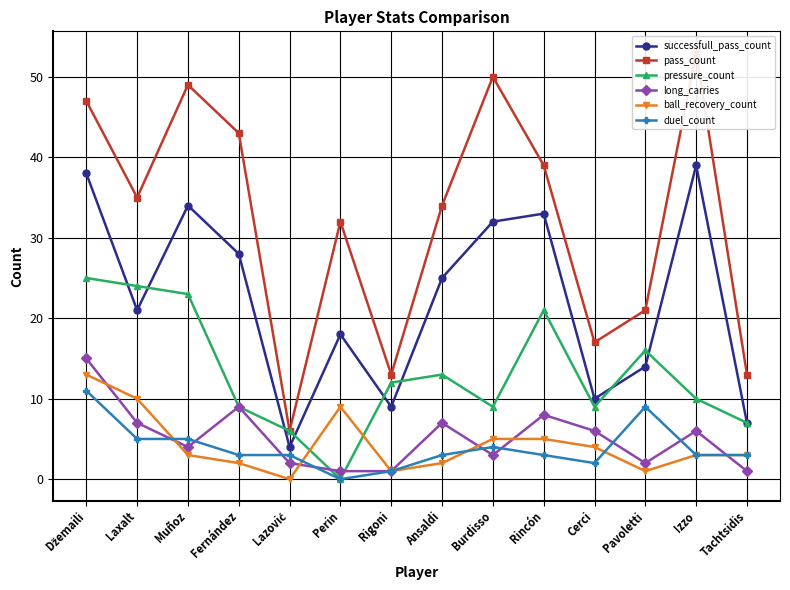

Where is ball_recovery_count nearest to the value 6?

Burdisso